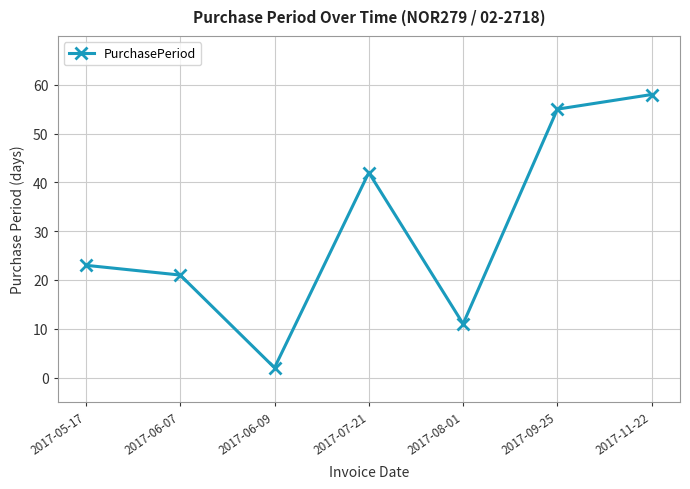

How many distinct data groups are displayed?

1